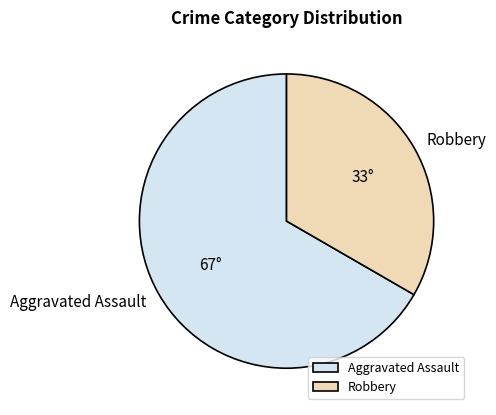

Rank the categories by value from lowest to highest.

Robbery, Aggravated Assault